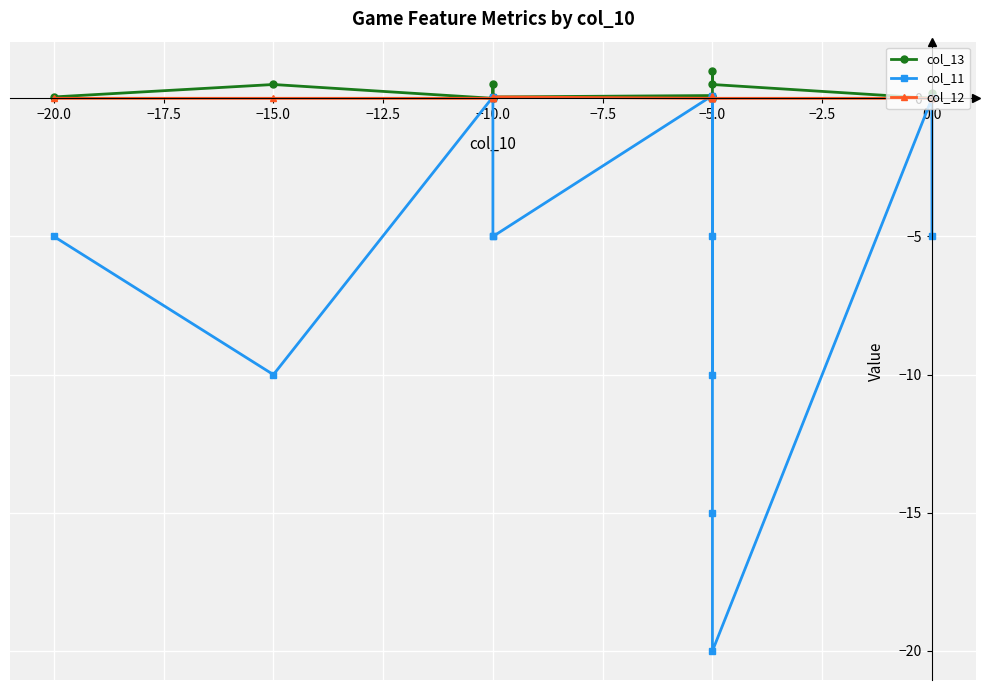

What is the average value of the col_11 series?

-4.4